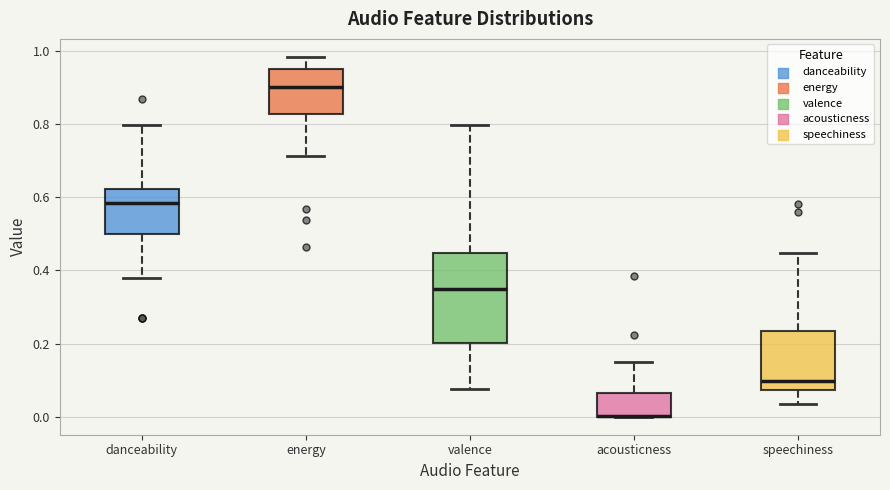

Reading left to right, read every box against the y-axis: the position of its median line, the range the box covers, and the ends of its whiskers. The values are not printed on the chart, so give them approximately, as read against the axis.

danceability: median 0.58, box 0.50 to 0.62, whiskers 0.38 to 0.80
energy: median 0.90, box 0.82 to 0.96, whiskers 0.72 to 0.98
valence: median 0.34, box 0.20 to 0.44, whiskers 0.08 to 0.80
acousticness: median 0.00 (drawn on the box's lower edge), box 0.00 to 0.06, whiskers 0.00 to 0.16
speechiness: median 0.10, box 0.08 to 0.24, whiskers 0.04 to 0.44